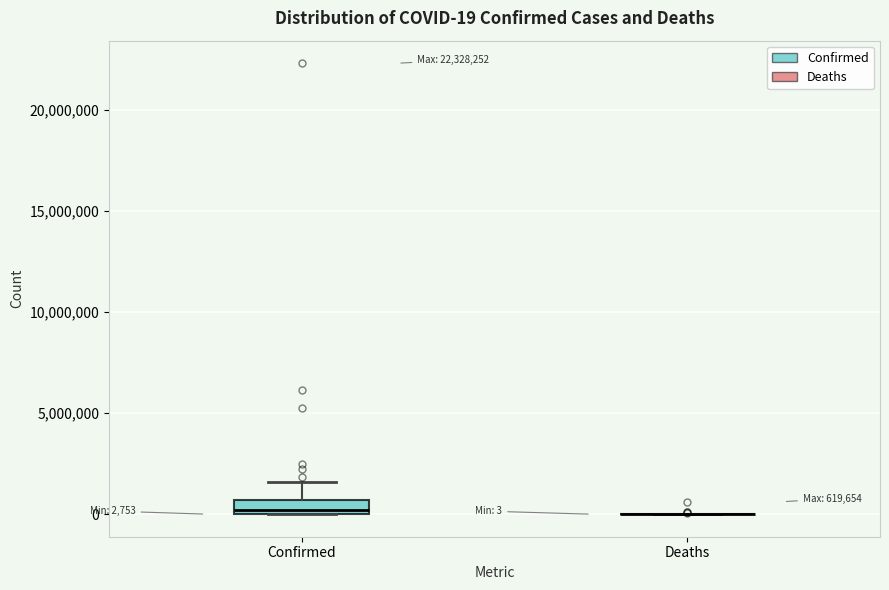

Comparing the boxes themselves (not the whiskers), which one is the tallest?

Confirmed